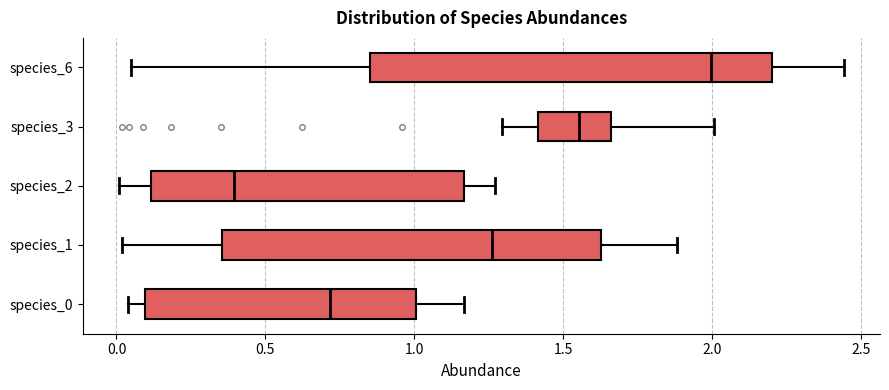

Where is the left edge of the box for species_6 on the x-axis? The values are not printed on the chart, so give them approximately, as read against the axis.

0.85